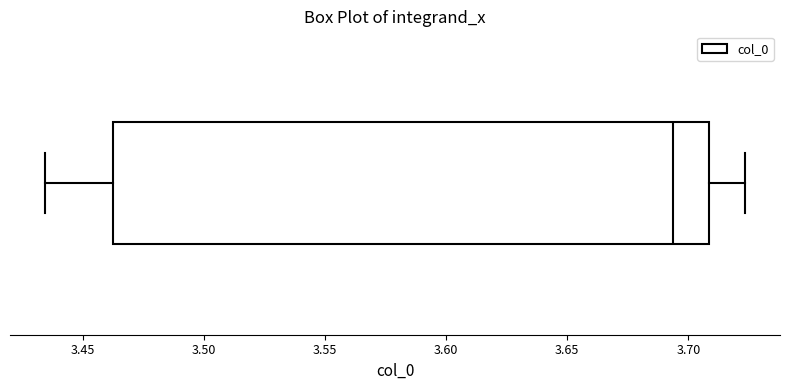

Transcribe this box plot: give where the median line is, the range the box spans, and where the two whiskers end, as read against the x-axis. The values are not printed on the chart, so give them approximately, as read against the axis.

median 3.695, box 3.460 to 3.710, whiskers 3.435 to 3.725